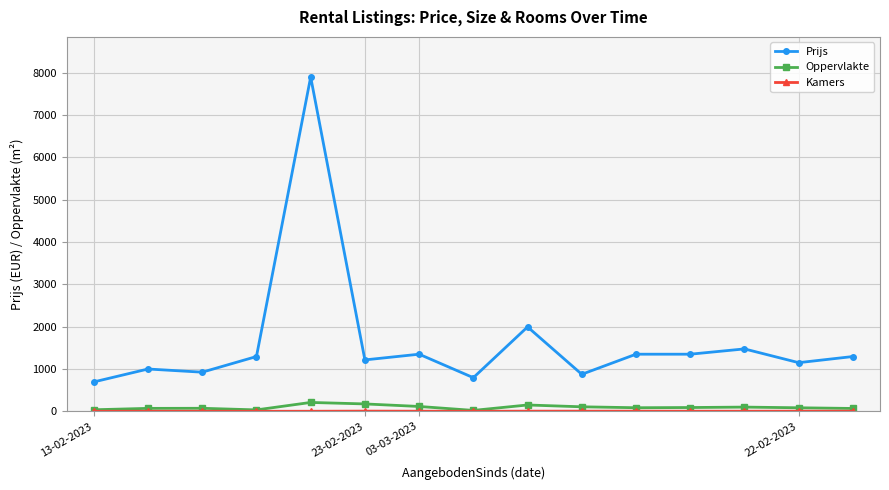

True or false: Prijs and Oppervlakte intersect in this chart.

False